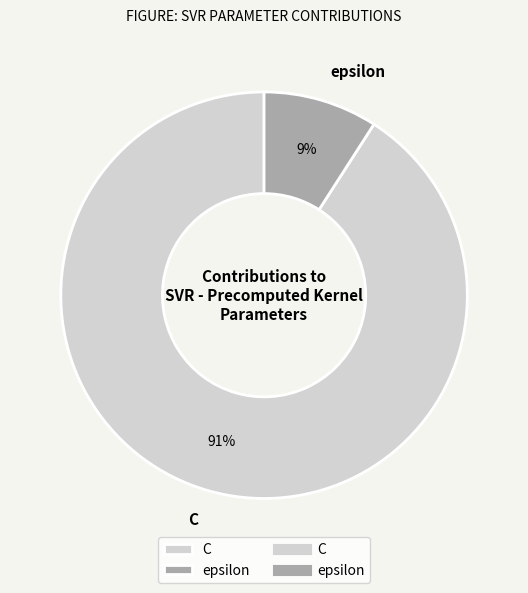

Is it true that epsilon is 9% of the pie?

True